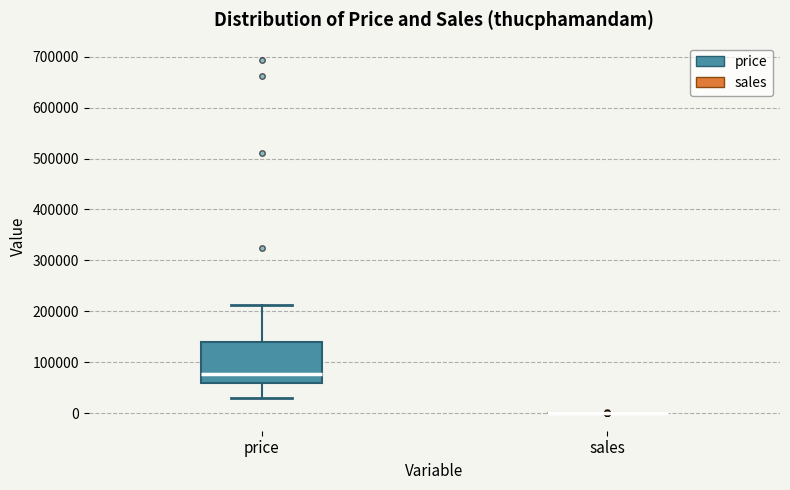

Reading left to right, read every box against the y-axis: the position of its median line, the range the box covers, and the ends of its whiskers. The values are not printed on the chart, so give them approximately, as read against the axis.

price: median 80000, box 60000 to 140000, whiskers 30000 to 210000
sales: box collapsed to a line at 0, whiskers 0 to 0